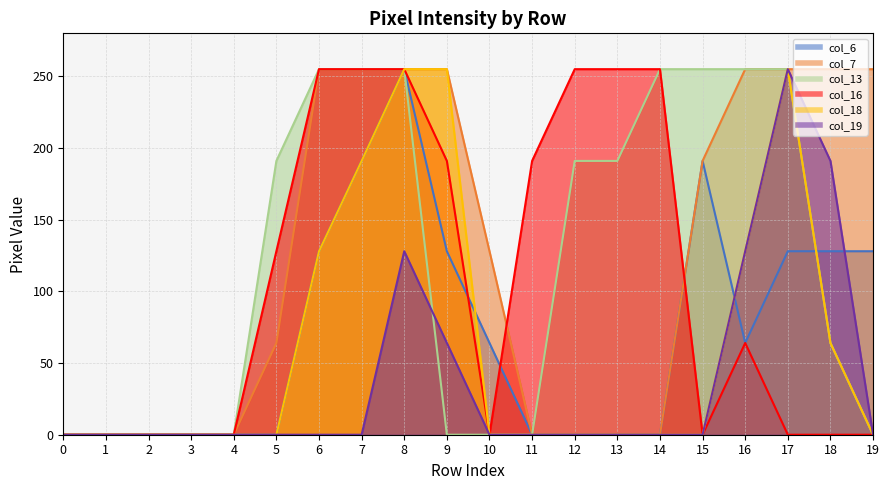

Between 2 and 12, which series saw the biggest shift?

col_16